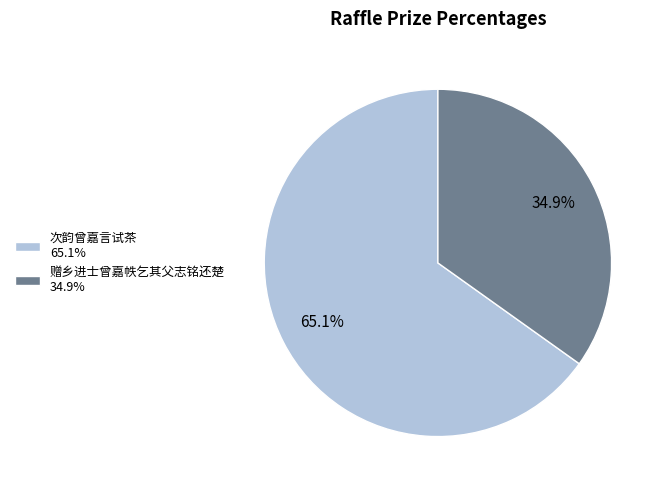

Approximately how many times larger is the value at 赠乡进士曾嘉帙乞其父志铭还楚 compared to 次韵曾嘉言试茶?

0.5